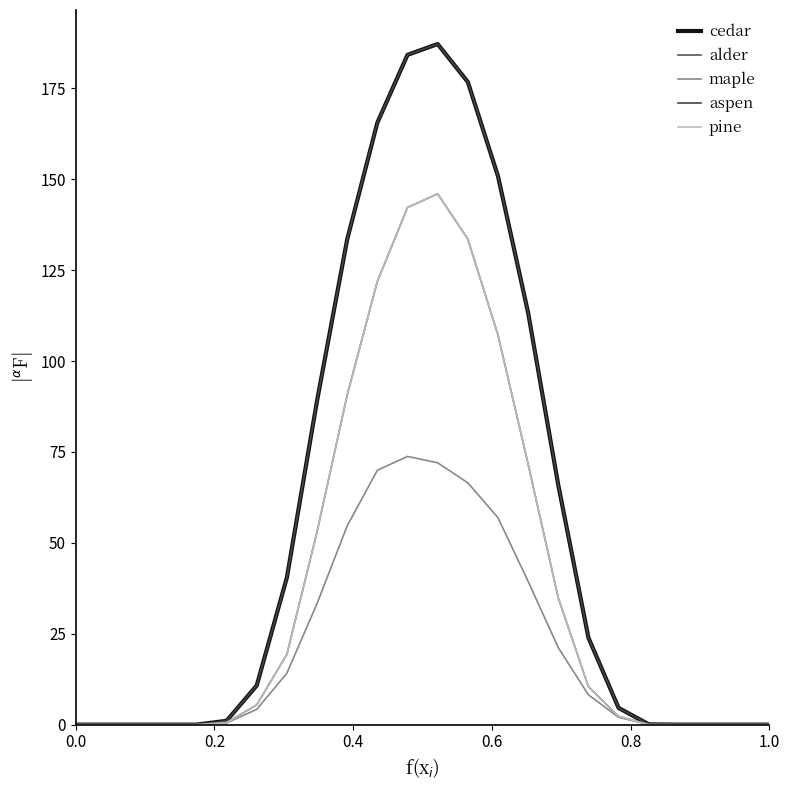

True or false: pine and aspen cross at least once.

False